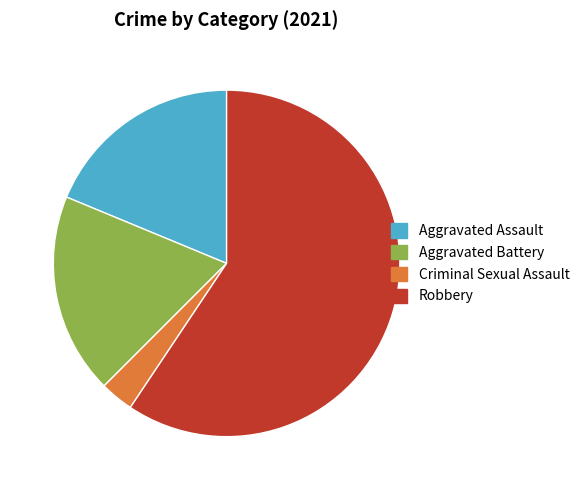

How many segments does this pie chart have?

4